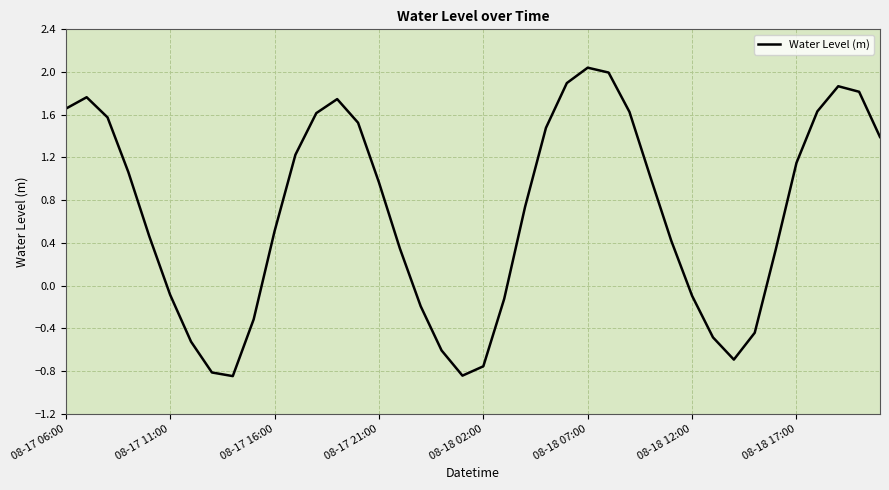

What is the difference between the maximum and minimum values?

2.9